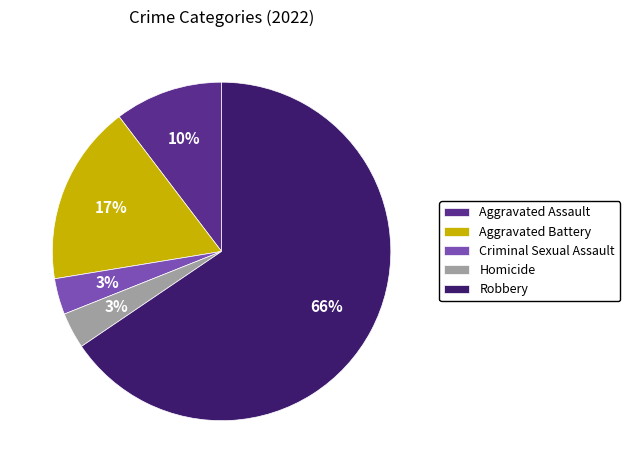

Does any single category account for the majority?

Yes